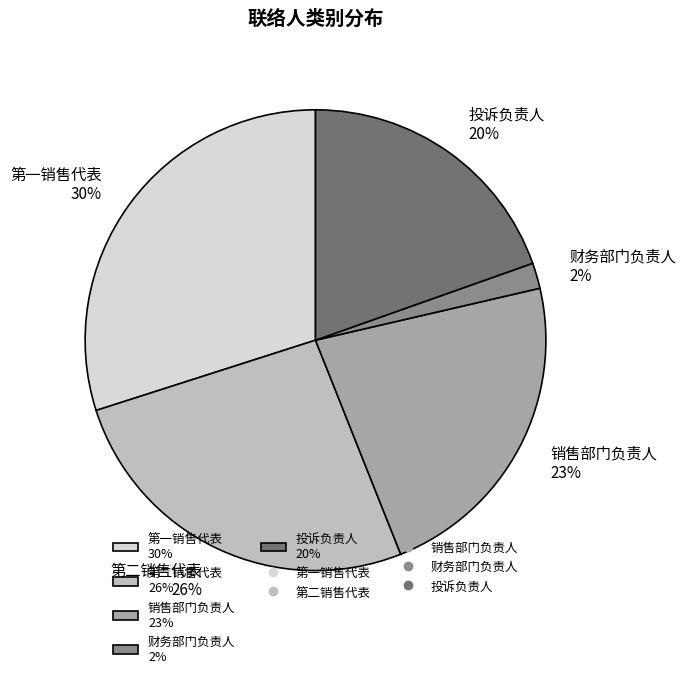

Is it true that 销售部门负责人 is 34% of the pie?

False